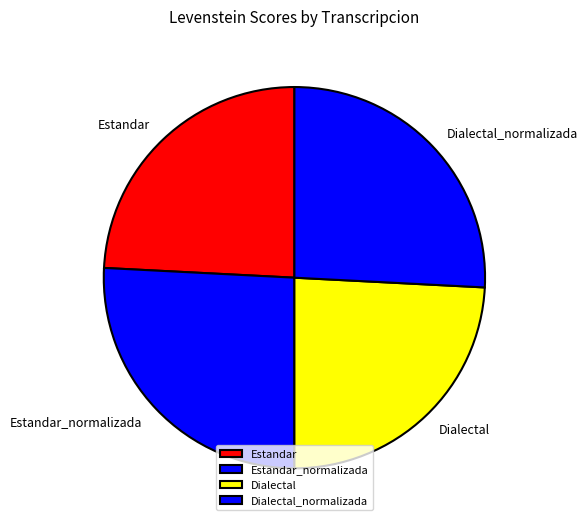

The Estandar slice represents 13% of the pie. True or false?

False